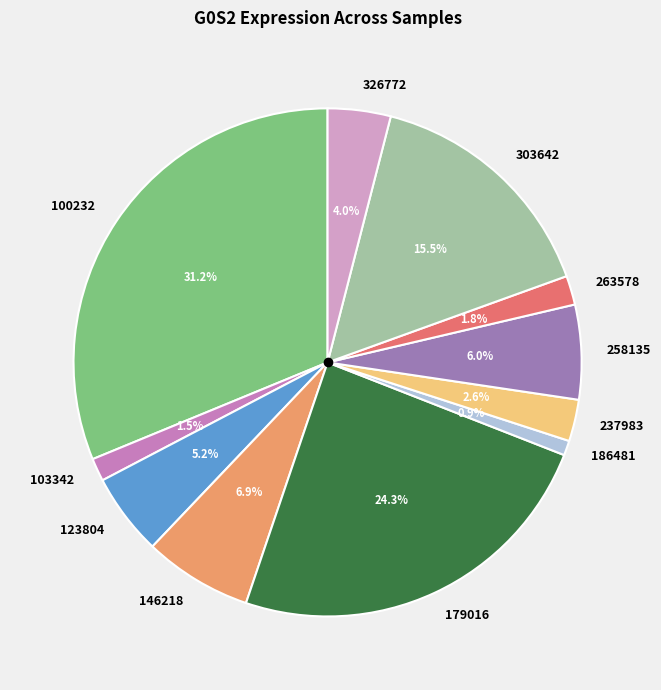

Is the sum of 237983 and 186481 greater than half?

No